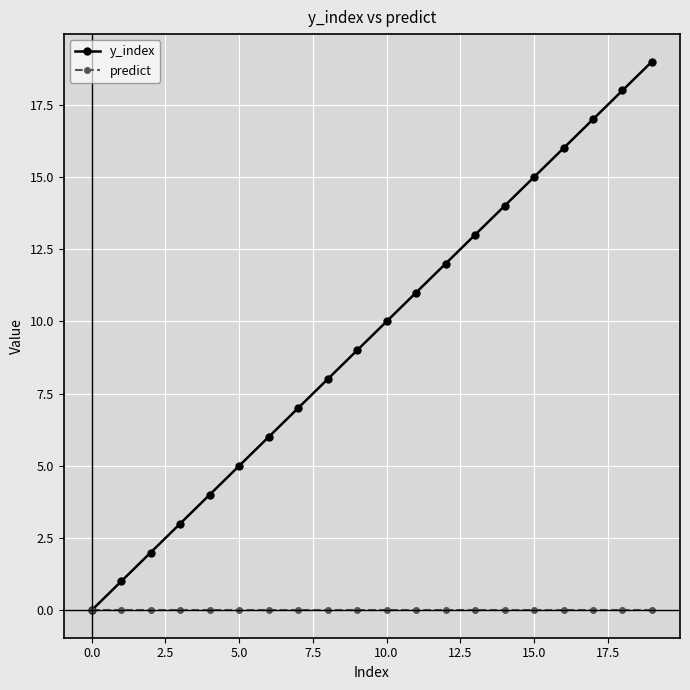

Rank the series by their average value, from lowest to highest.

predict, y_index